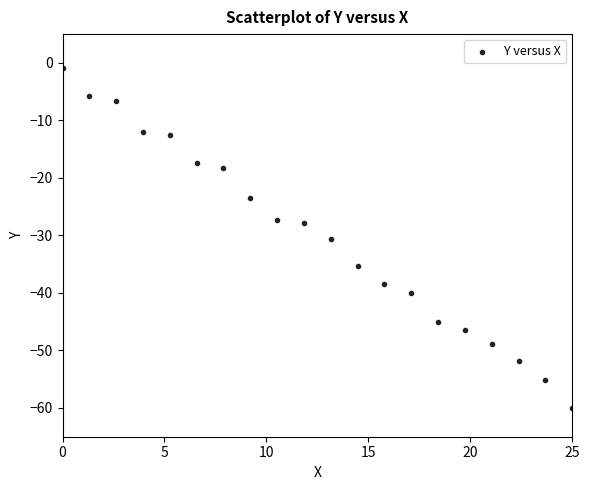

What is the range of Y values (max minus min)?

59.1